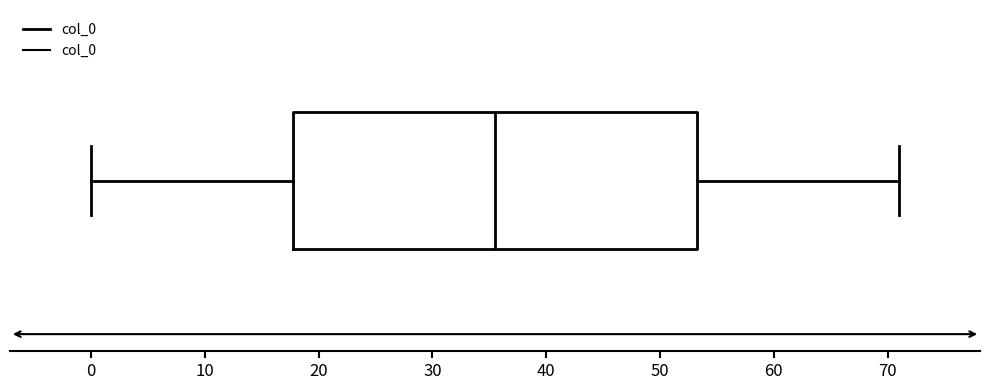

Where does the median line of the box sit on the x-axis? The values are not printed on the chart, so give them approximately, as read against the axis.

36